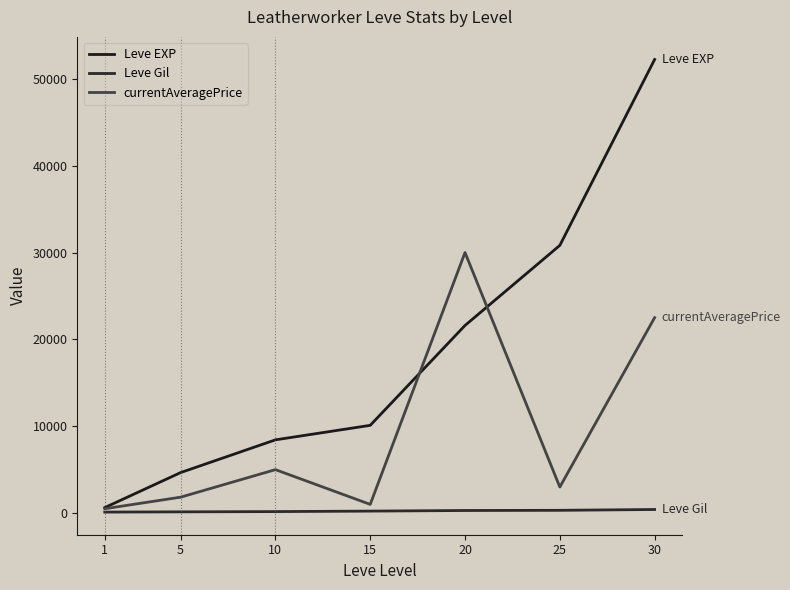

How many lines are shown in the chart?

3